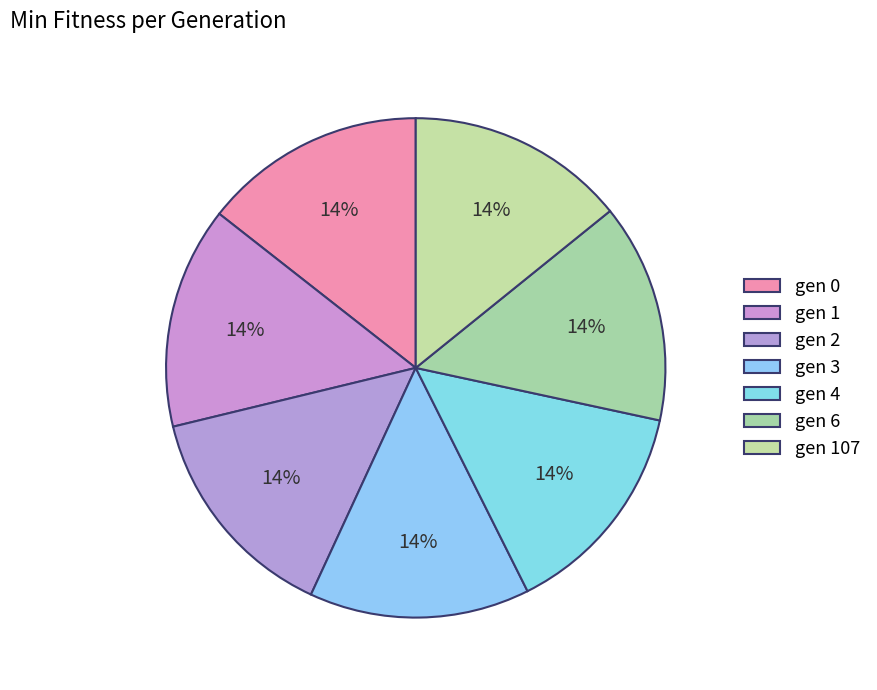

Count the number of slices in the pie.

7